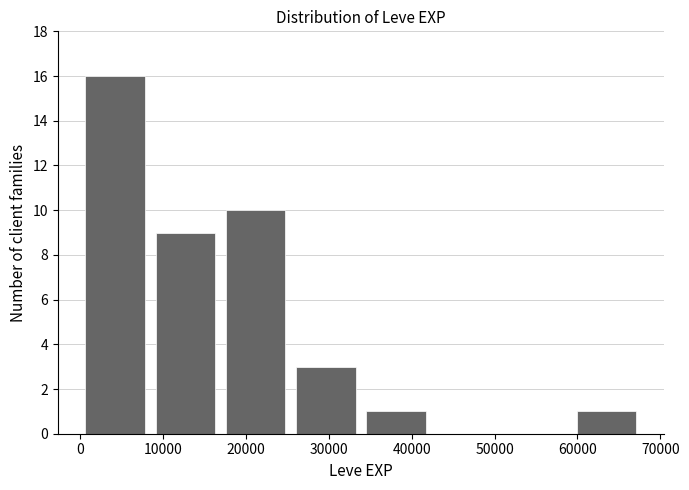

How tall is the bar that spans 8000 to 17000 on the x-axis? Neither the bar edges nor the heights are printed on the chart, so give them approximately, as read against the axes.

9